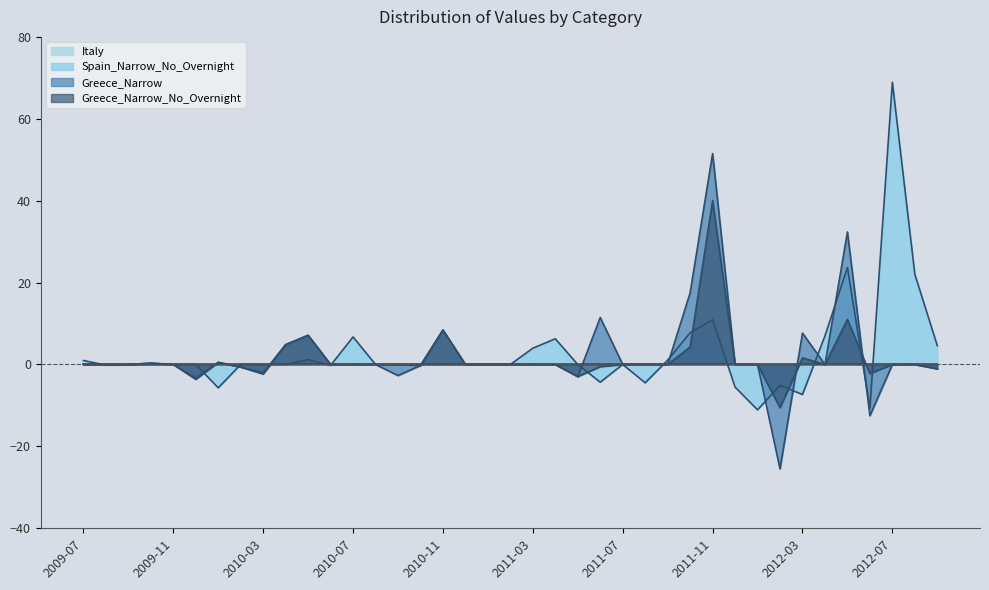

How many lines are shown in the chart?

4